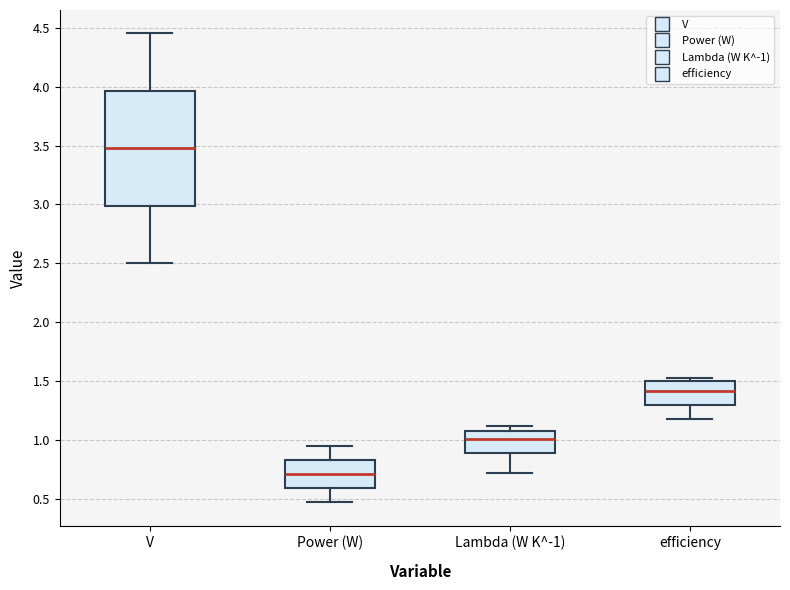

Reading left to right, read every box against the y-axis: the position of its median line, the range the box covers, and the ends of its whiskers. The values are not printed on the chart, so give them approximately, as read against the axis.

V: median 3.50, box 3.00 to 3.95, whiskers 2.50 to 4.45
Power (W): median 0.70, box 0.60 to 0.85, whiskers 0.45 to 0.95
Lambda (W K^-1): median 1.00, box 0.90 to 1.10, whiskers 0.70 to 1.10 (just above the box's upper edge)
efficiency: median 1.40, box 1.30 to 1.50, whiskers 1.20 to 1.55